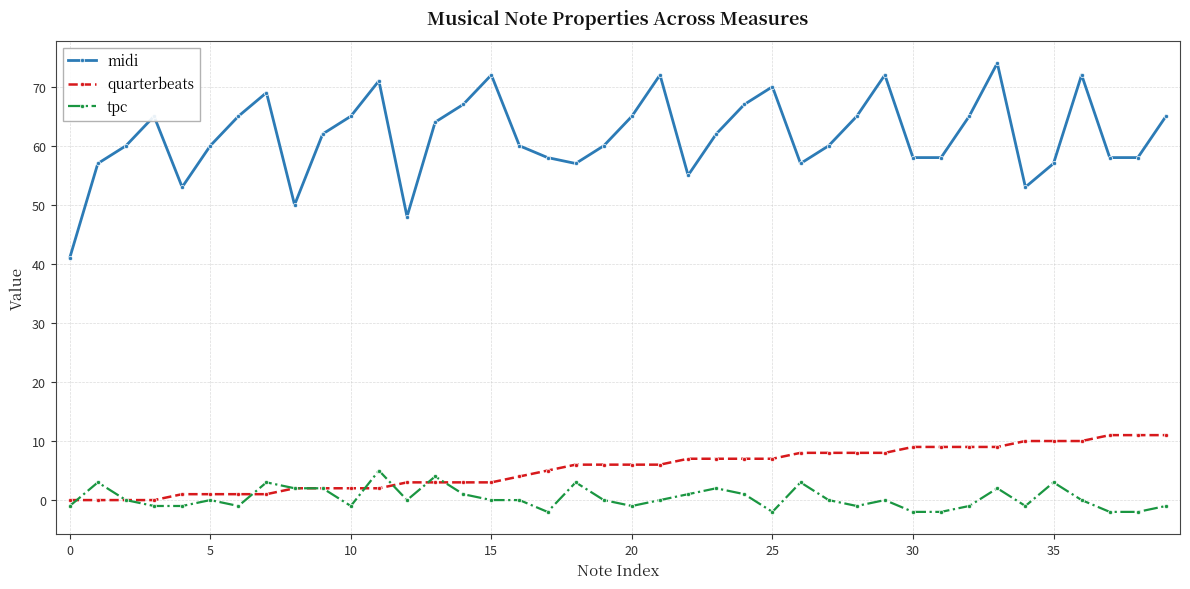

What is the maximum value shown in the chart?

74